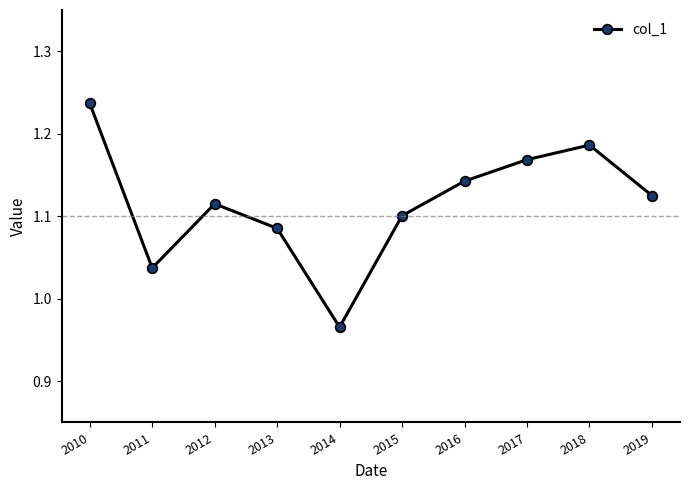

At which label does the data first exceed 1?

2010